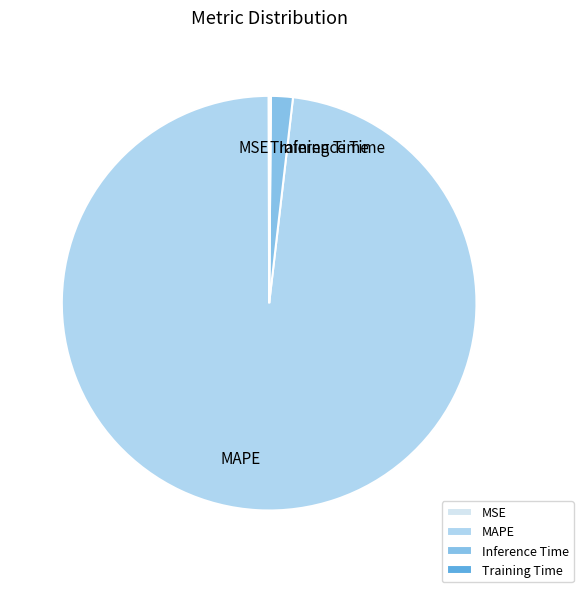

True or false: Inference Time accounts for 2% of the total.

True